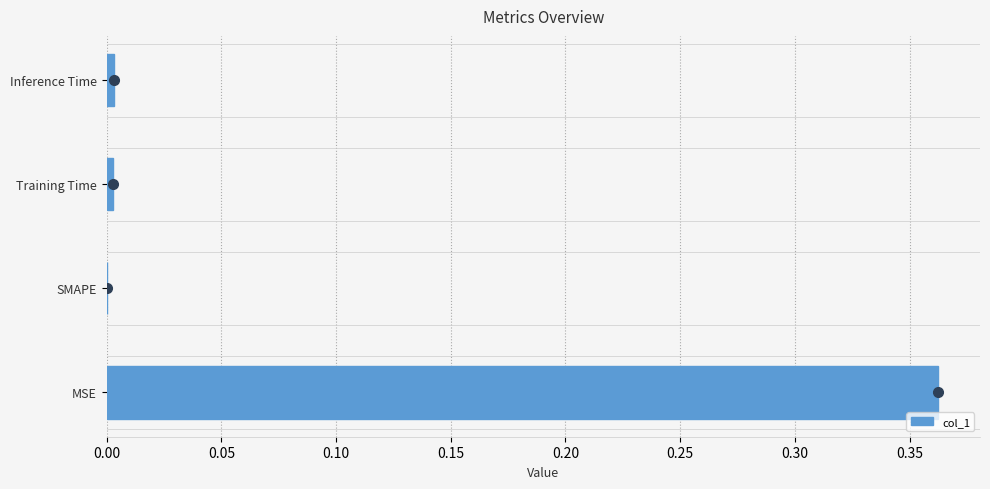

Which category has the highest value across all series?

MSE